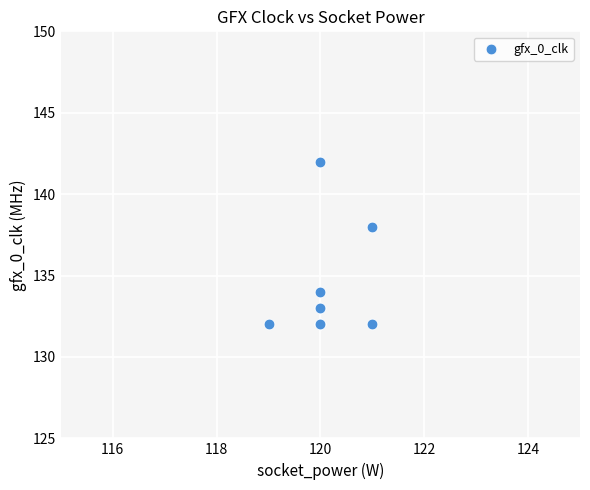

What Y value in the scatter plot is closest to 137?

138